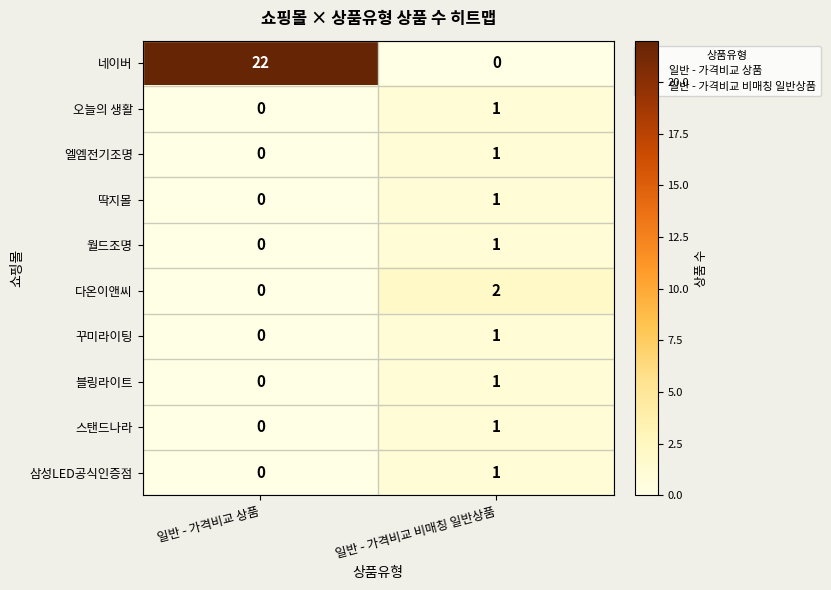

What is the total value across all series at 일반 - 가격비교 비매칭 일반상품?

10